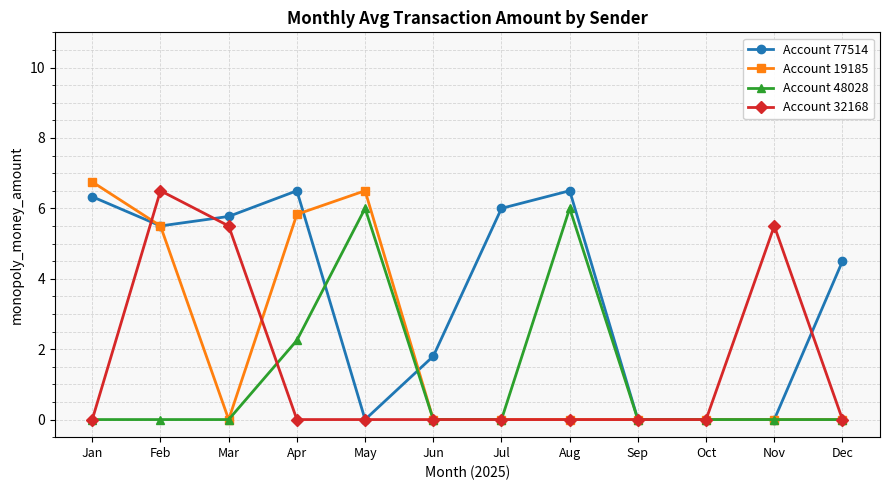

Is this an area chart (filled region under the line)?

No